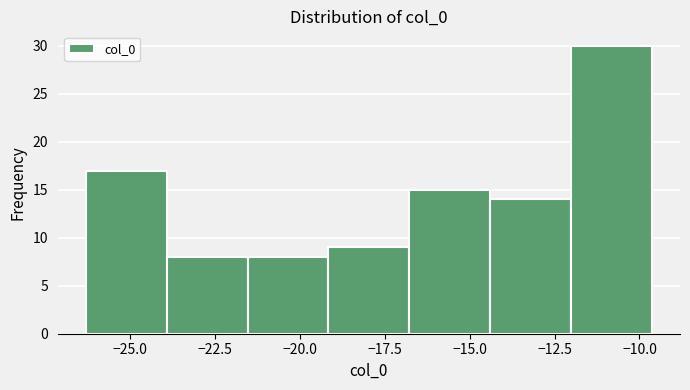

Over which range of the x-axis is the bar tallest?

-12.0 to -9.5